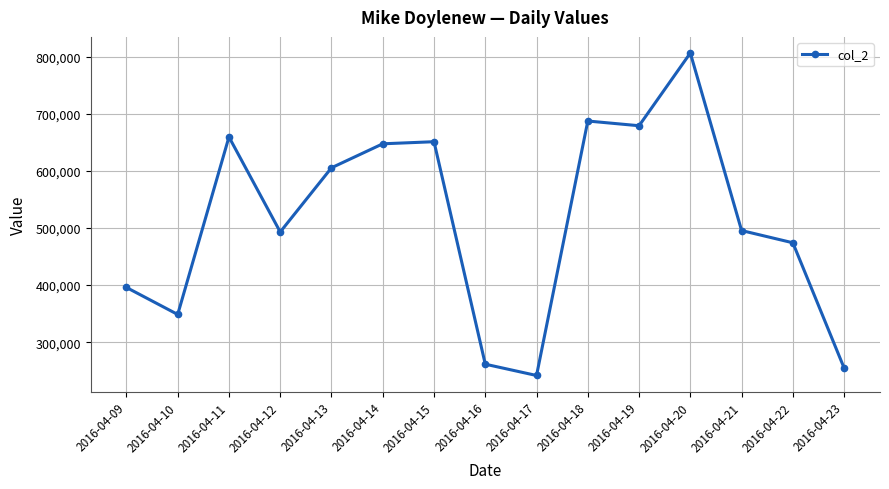

What is the value of the 4th point from the left?

492969